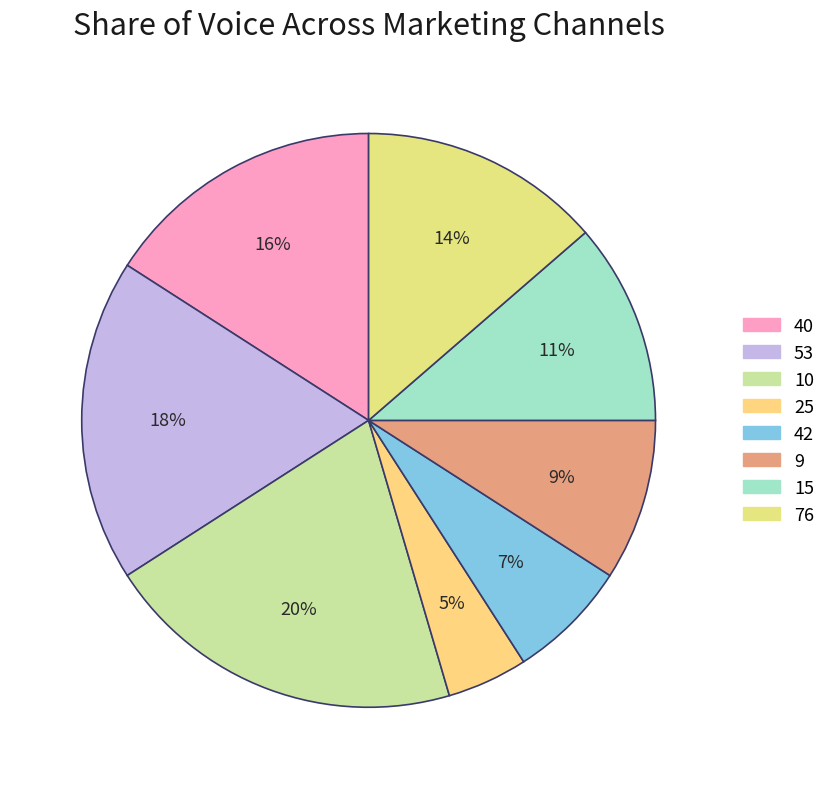

Does 53 account for over 50% of the chart?

No